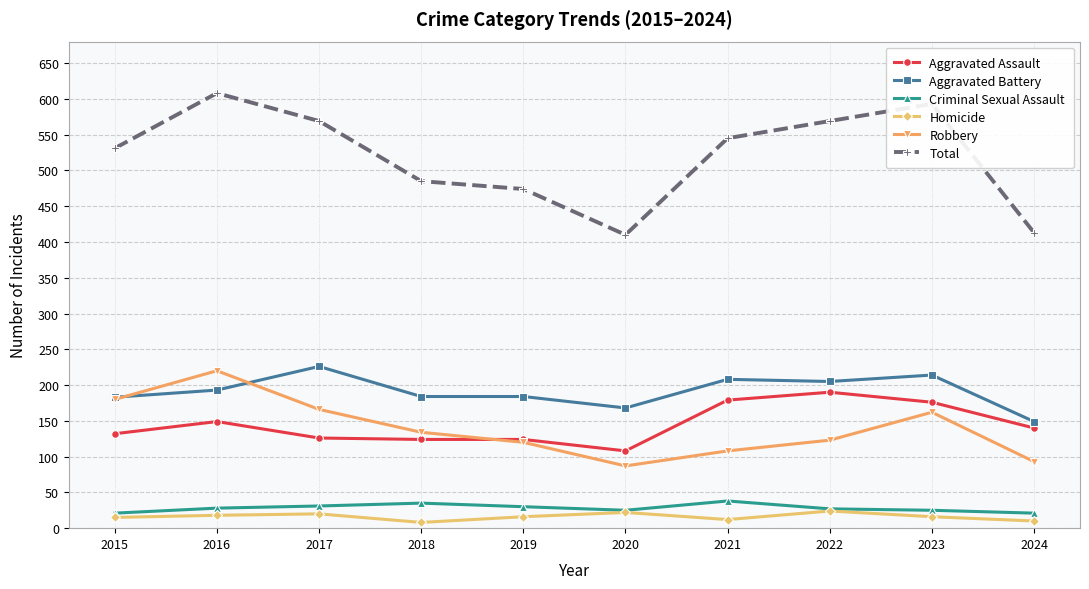

Which series has the largest total across all categories?

Total